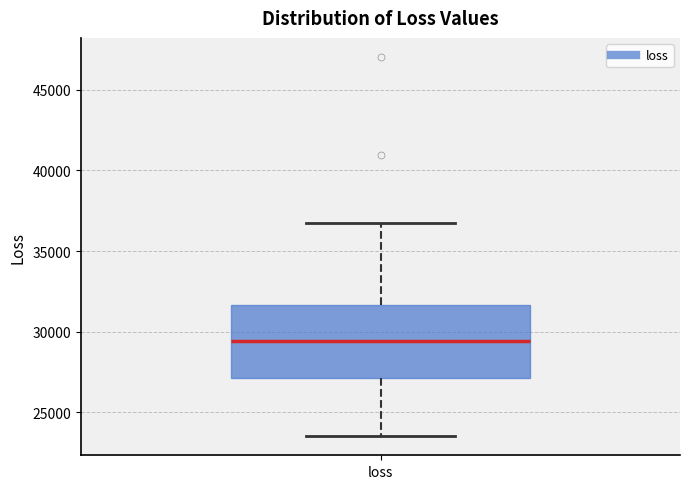

Transcribe this box plot: give where the median line is, the range the box spans, and where the two whiskers end, as read against the y-axis. The values are not printed on the chart, so give them approximately, as read against the axis.

median 29500, box 27000 to 31500, whiskers 23500 to 36500